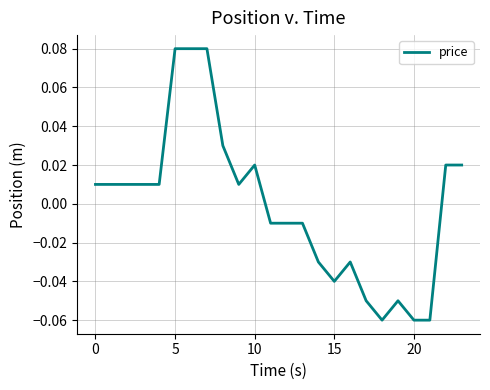

How many lines are shown in the chart?

1